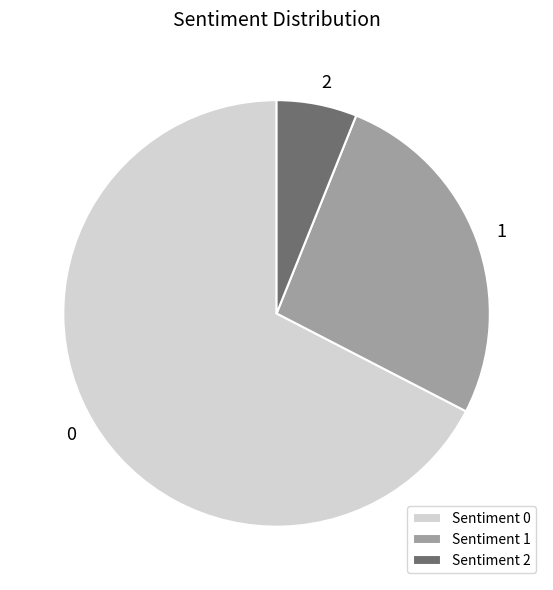

The 0 slice represents 62% of the pie. True or false?

False